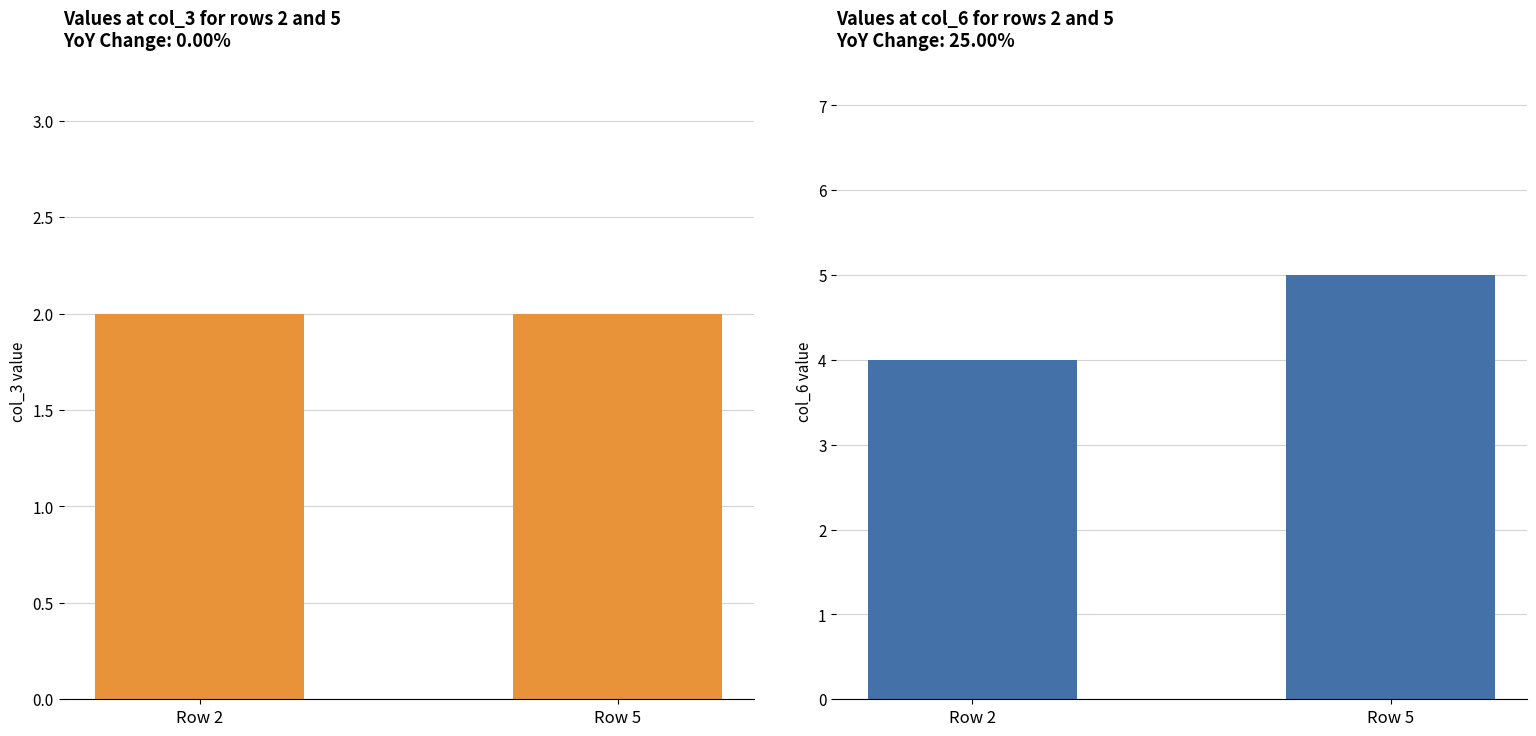

What is the value of the col_3 bar at the 2nd from the left?

2